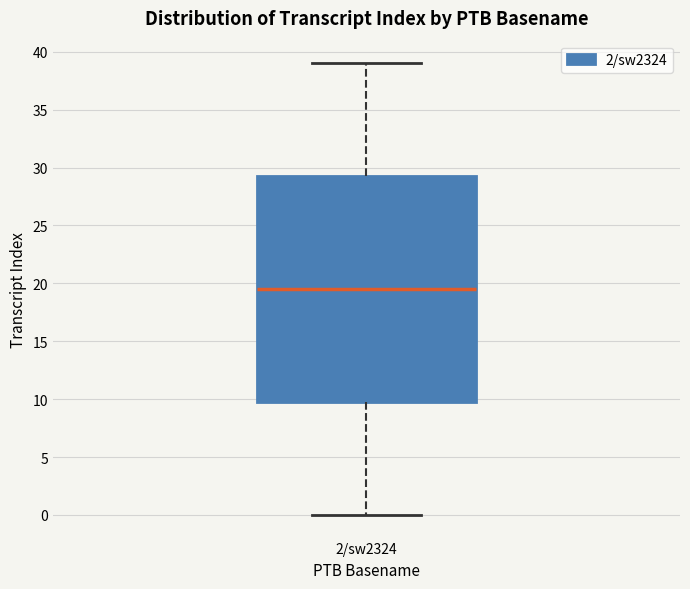

Transcribe this box plot: give where the median line is, the range the box spans, and where the two whiskers end, as read against the y-axis. The values are not printed on the chart, so give them approximately, as read against the axis.

median 19.5, box 10.0 to 29.5, whiskers 0.0 to 39.0